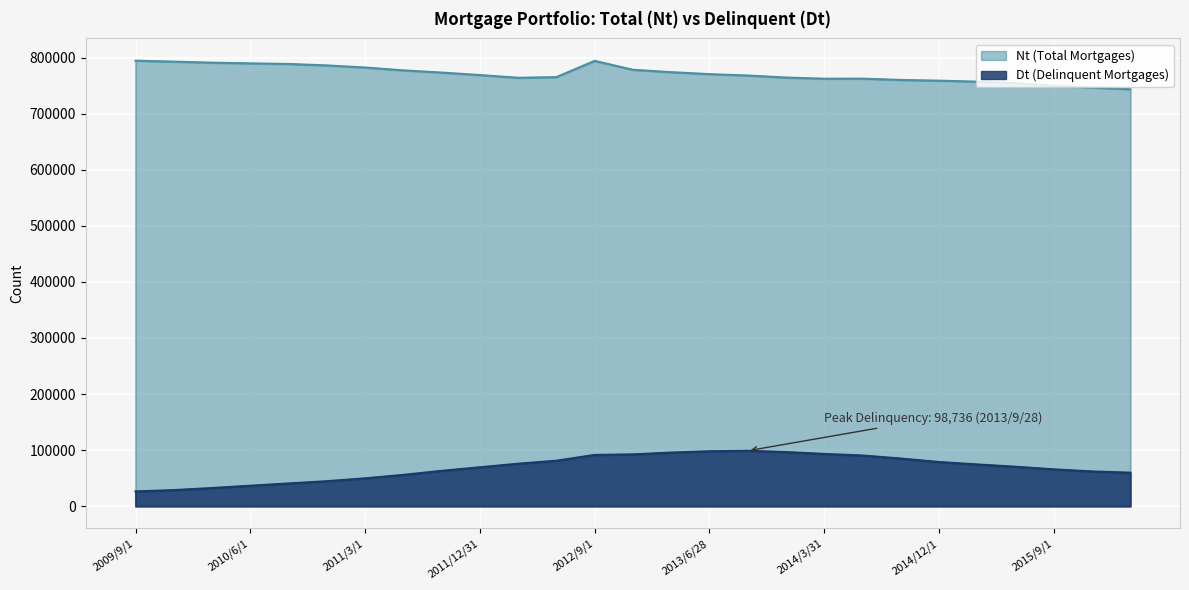

Which series has the largest total across all categories?

Nt